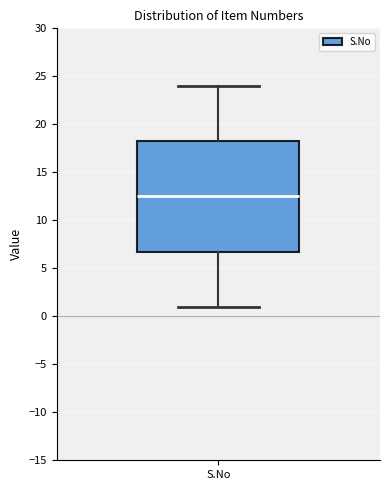

Transcribe this box plot: give where the median line is, the range the box spans, and where the two whiskers end, as read against the y-axis. The values are not printed on the chart, so give them approximately, as read against the axis.

median 12.5, box 7.0 to 18.5, whiskers 1.0 to 24.0